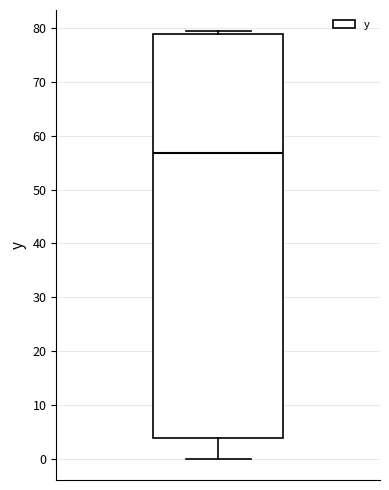

Transcribe this box plot: give where the median line is, the range the box spans, and where the two whiskers end, as read against the y-axis. The values are not printed on the chart, so give them approximately, as read against the axis.

median 57, box 4 to 79, whiskers 0 to 79 (just above the box's upper edge)